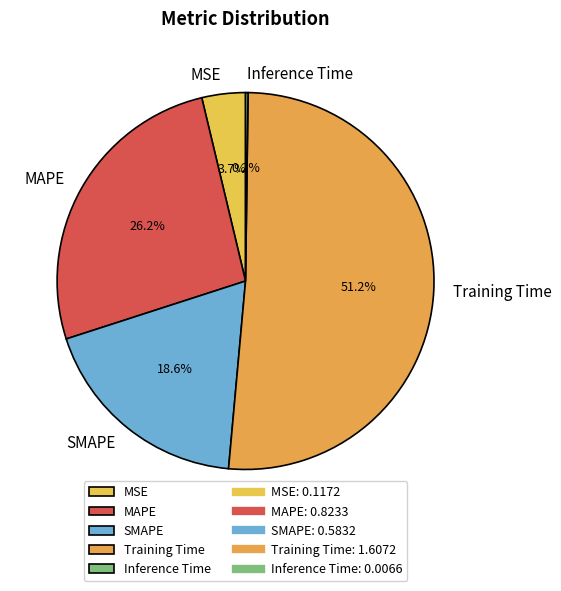

Is it true that SMAPE is 19% of the pie?

True